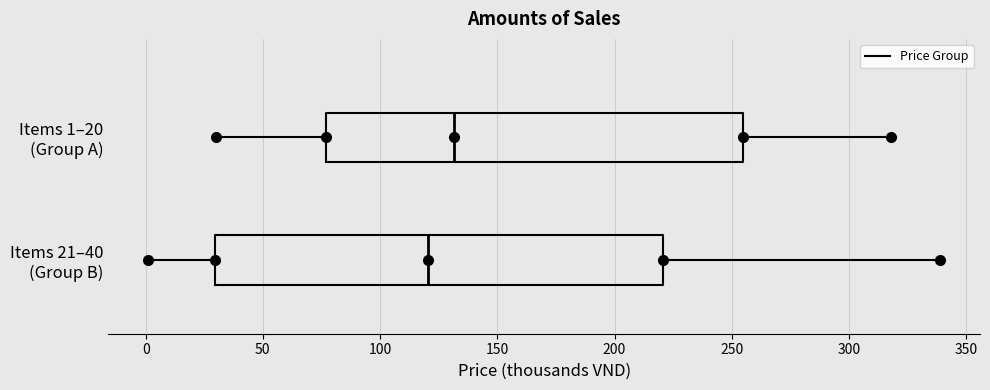

Which box has the furthest to the left median line?

Items 21–40 (Group B)